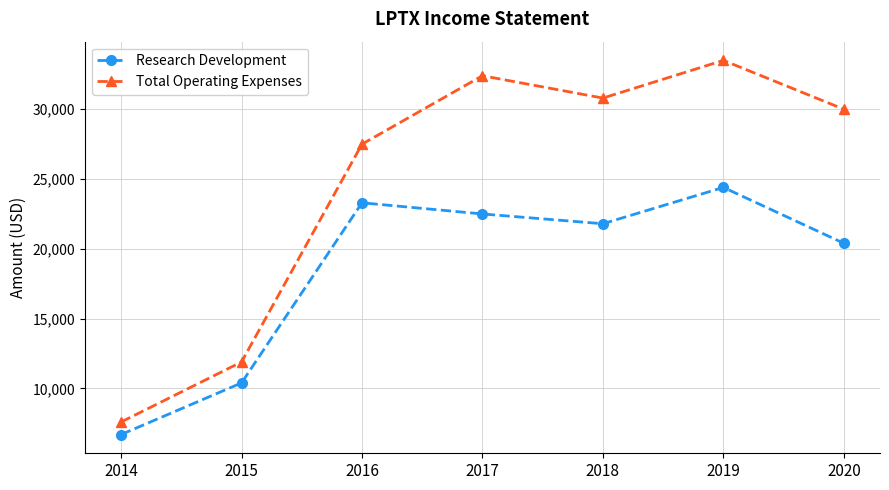

What is the average value of the Research Development series?

18500